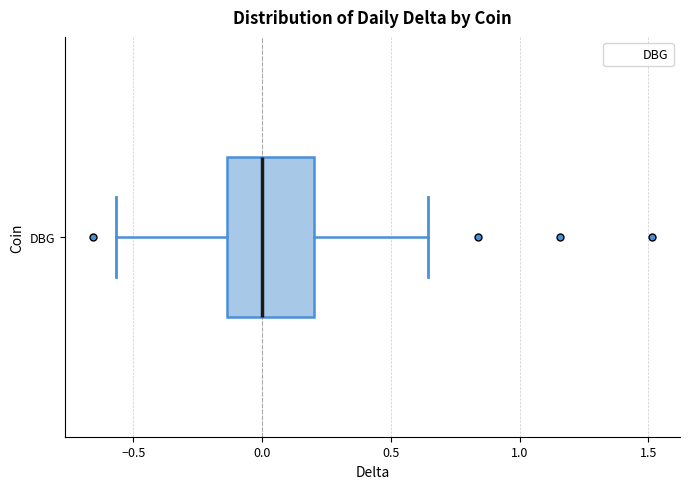

Transcribe this box plot: give where the median line is, the range the box spans, and where the two whiskers end, as read against the x-axis. The values are not printed on the chart, so give them approximately, as read against the axis.

median 0.00, box -0.15 to 0.20, whiskers -0.55 to 0.65